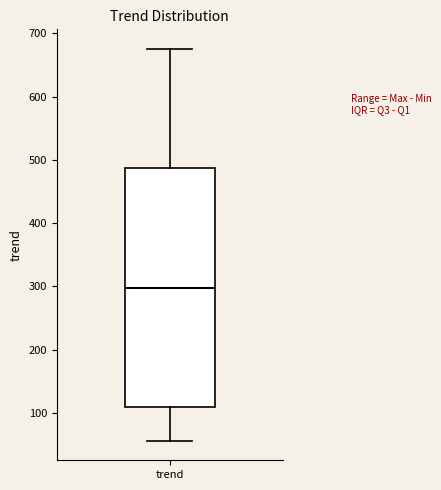

Transcribe this box plot: give where the median line is, the range the box spans, and where the two whiskers end, as read against the y-axis. The values are not printed on the chart, so give them approximately, as read against the axis.

median 300, box 110 to 490, whiskers 60 to 680